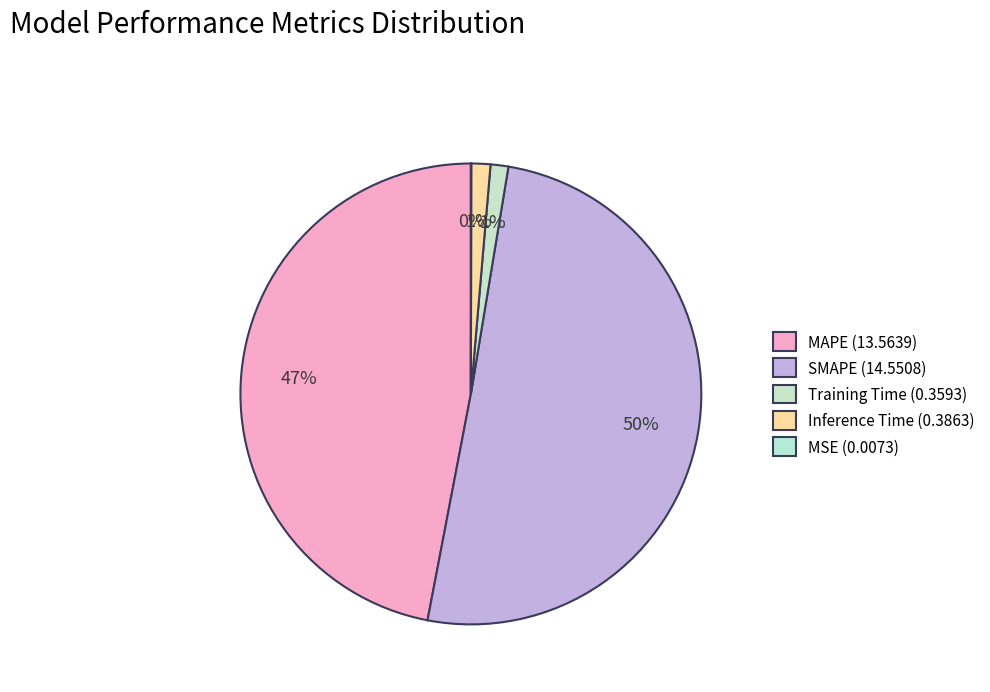

Is there a majority slice in this chart?

Yes